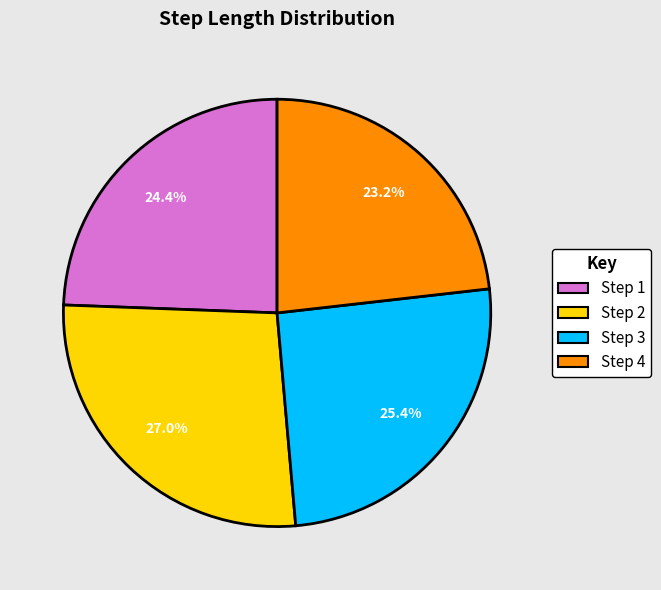

Does Step 1 account for over 50% of the chart?

No